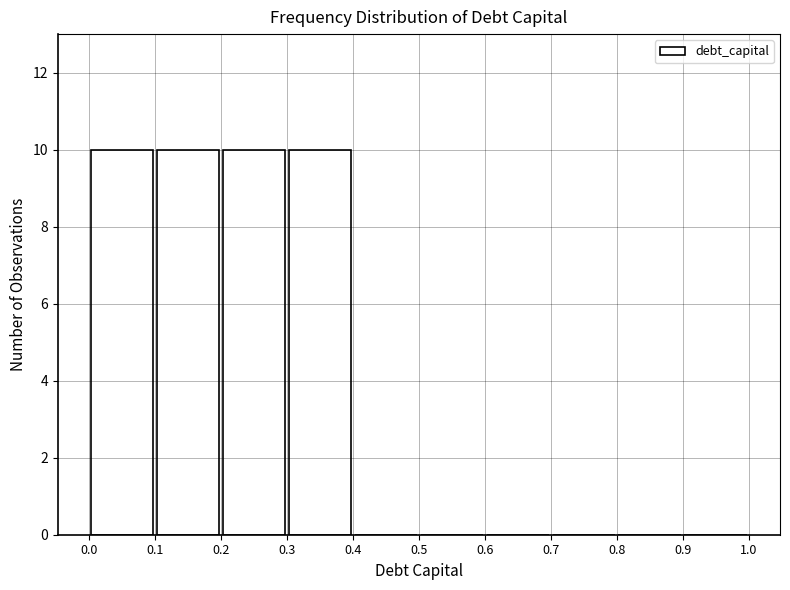

How tall is the bar that spans 0.1 to 0.2 on the x-axis? The values are not printed on the chart, so give them approximately, as read against the axis.

10